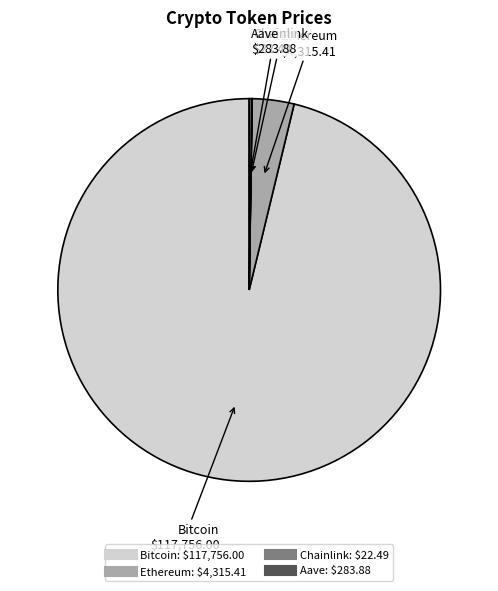

Does any single category account for the majority?

Yes